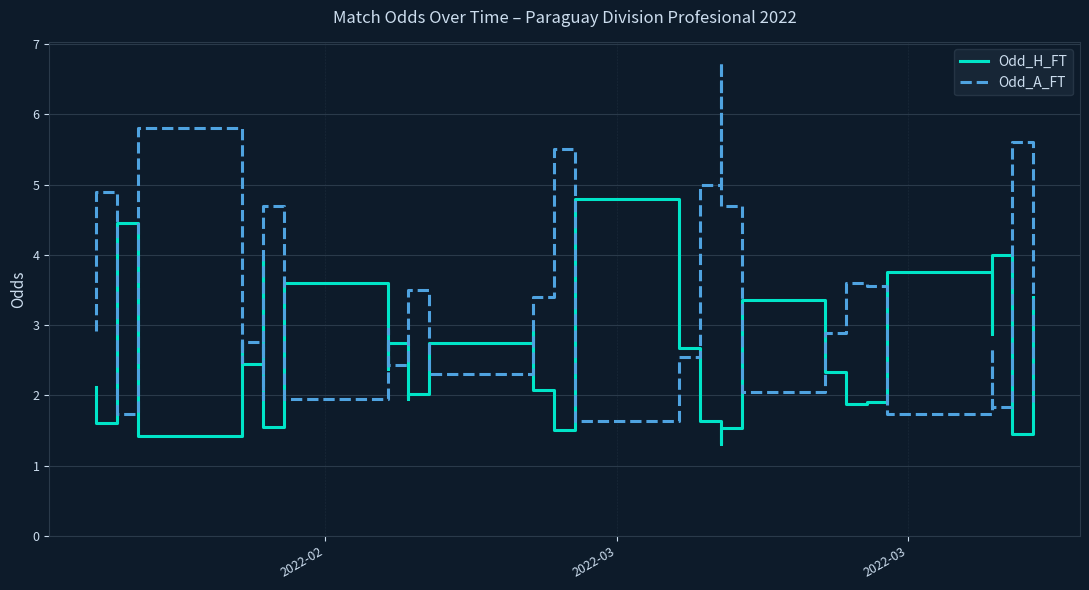

The Odd_A_FT series shows 1.2 at 4. True or false?

False